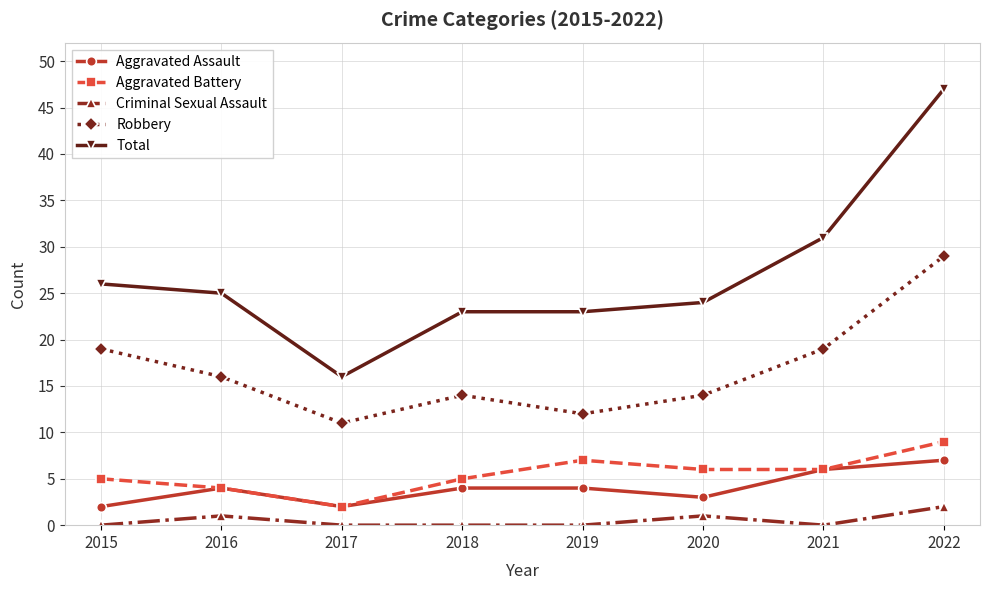

What value does the Aggravated Assault series have at 2021?

6